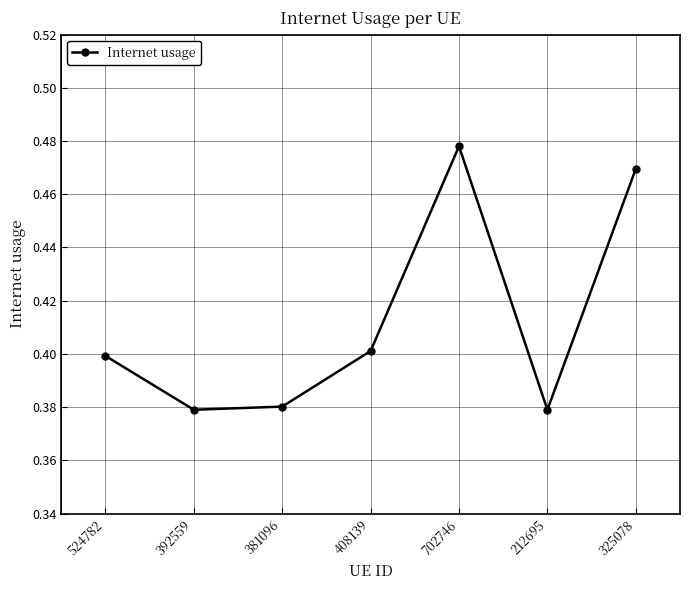

Is it true that the value at 392559 is 0.4?

True